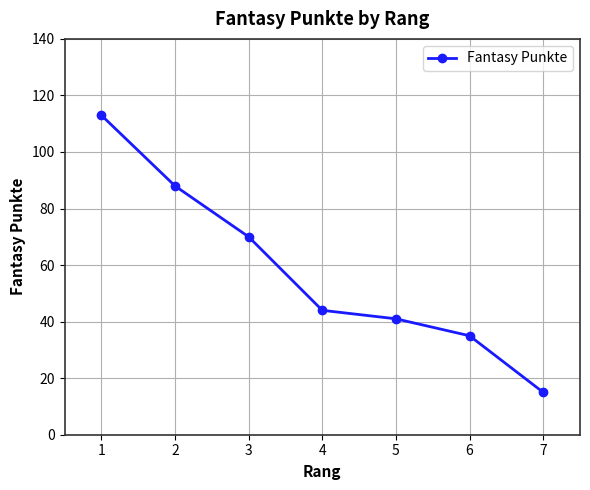

Reading left to right, extract all data points from this chart.

1=113	2=88	3=70	4=44	5=41	6=35	7=15